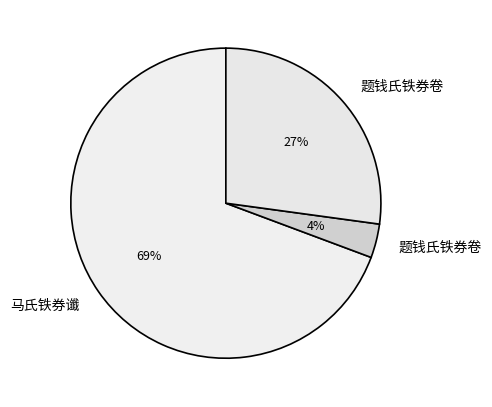

Rank the categories by value from lowest to highest.

题钱氏铁券卷, 题钱氏铁券卷, 马氏铁券谶